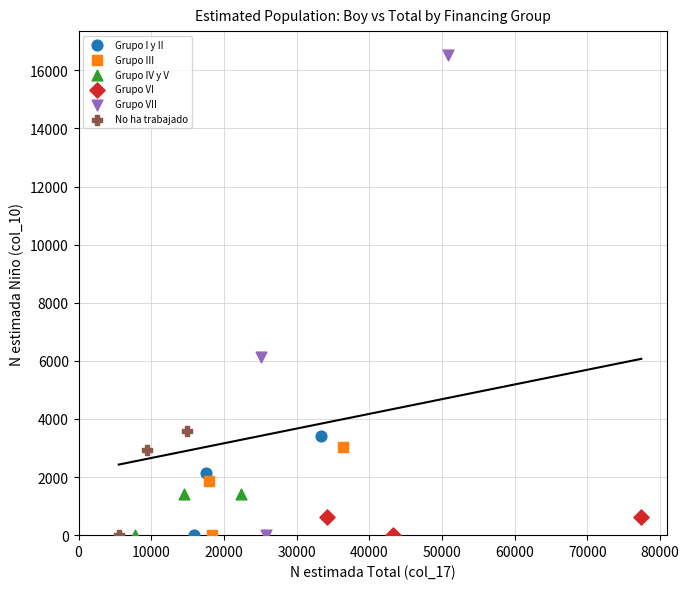

Which series has the widest spread of Y values?

Grupo VII